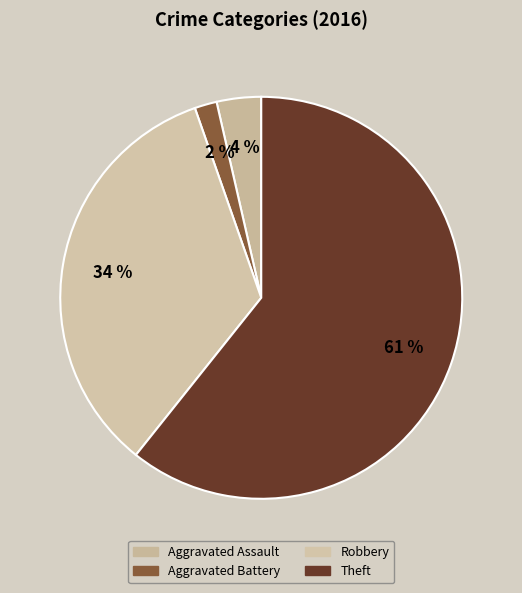

What percentage is the Robbery slice, to the nearest percent?

34%